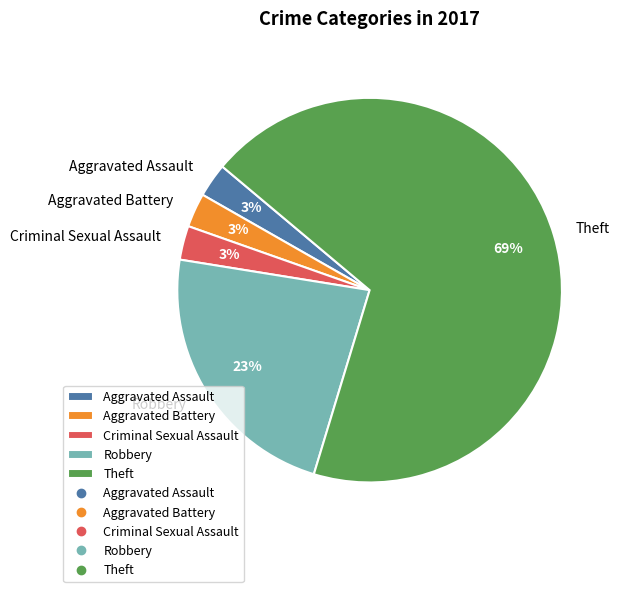

Which category has the biggest portion of the pie?

Theft